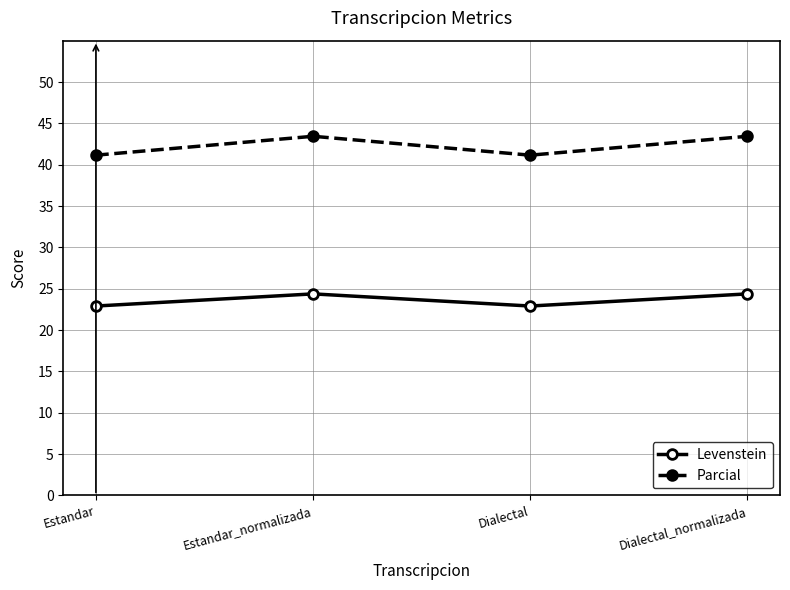

At Dialectal, list the series in order from largest to smallest.

Parcial, Levenstein